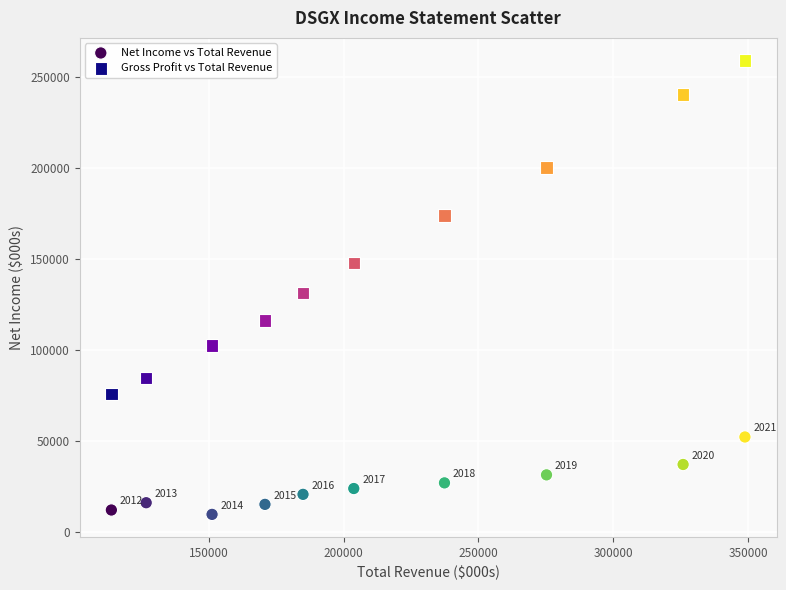

Across all series, what Y value is closest to 134200?

131100